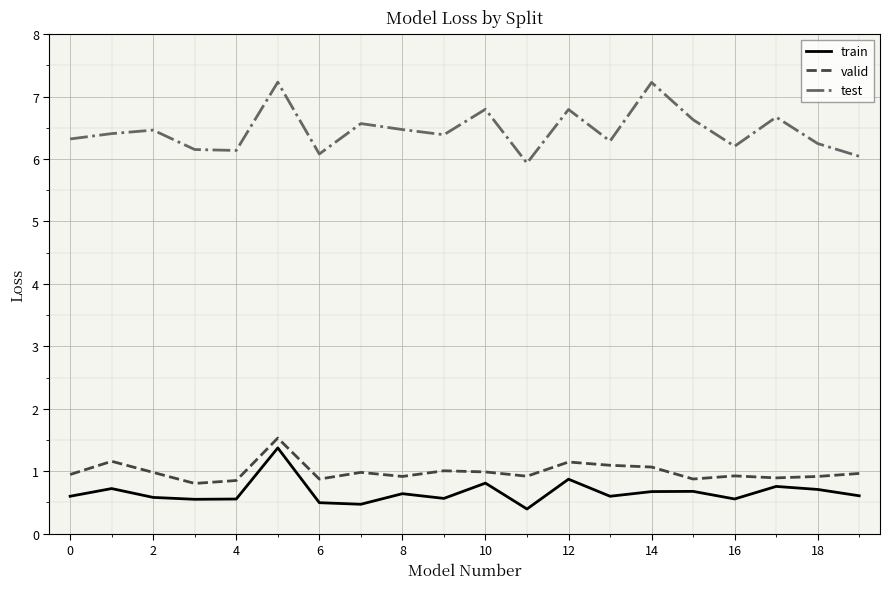

True or false: test and valid cross at least once.

False